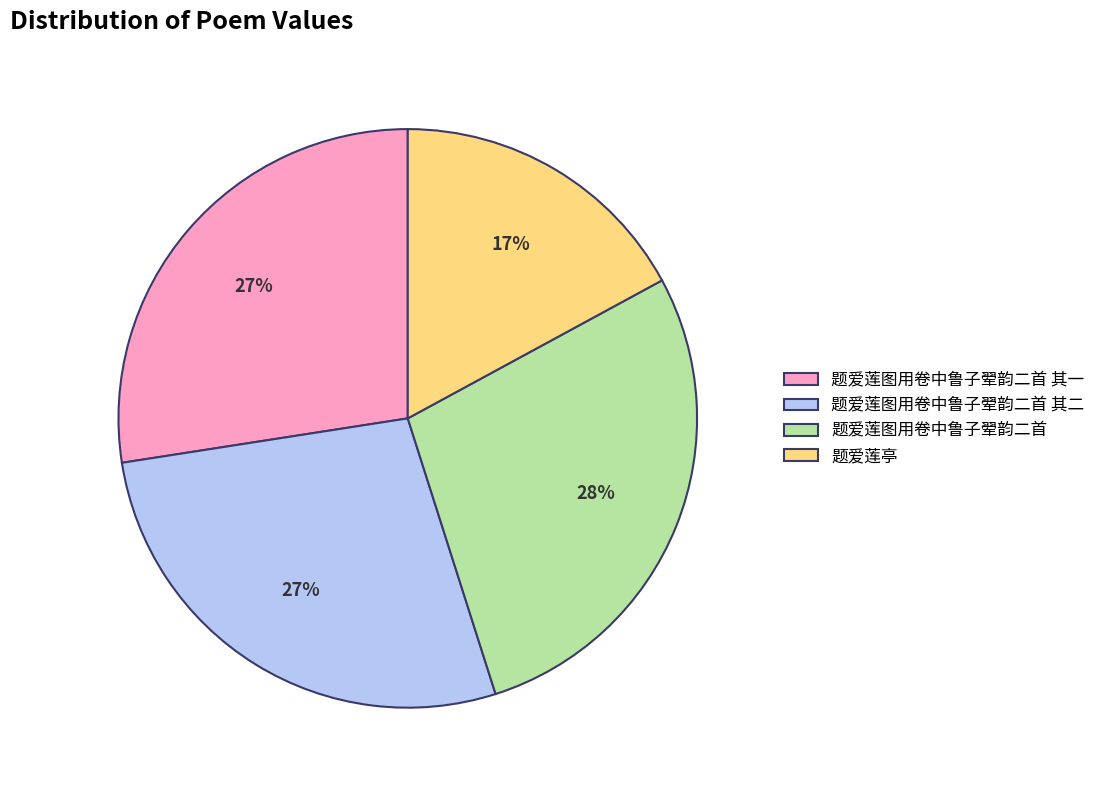

Which category has the smallest portion of the pie?

题爱莲亭